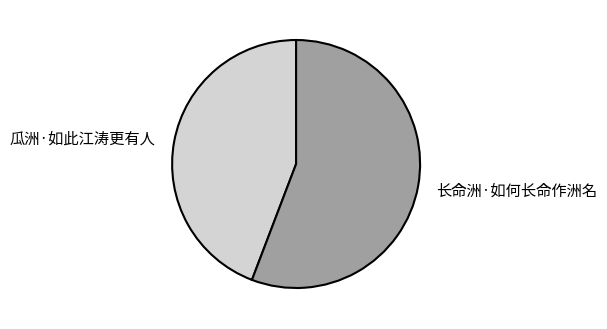

Count the number of slices in the pie.

2